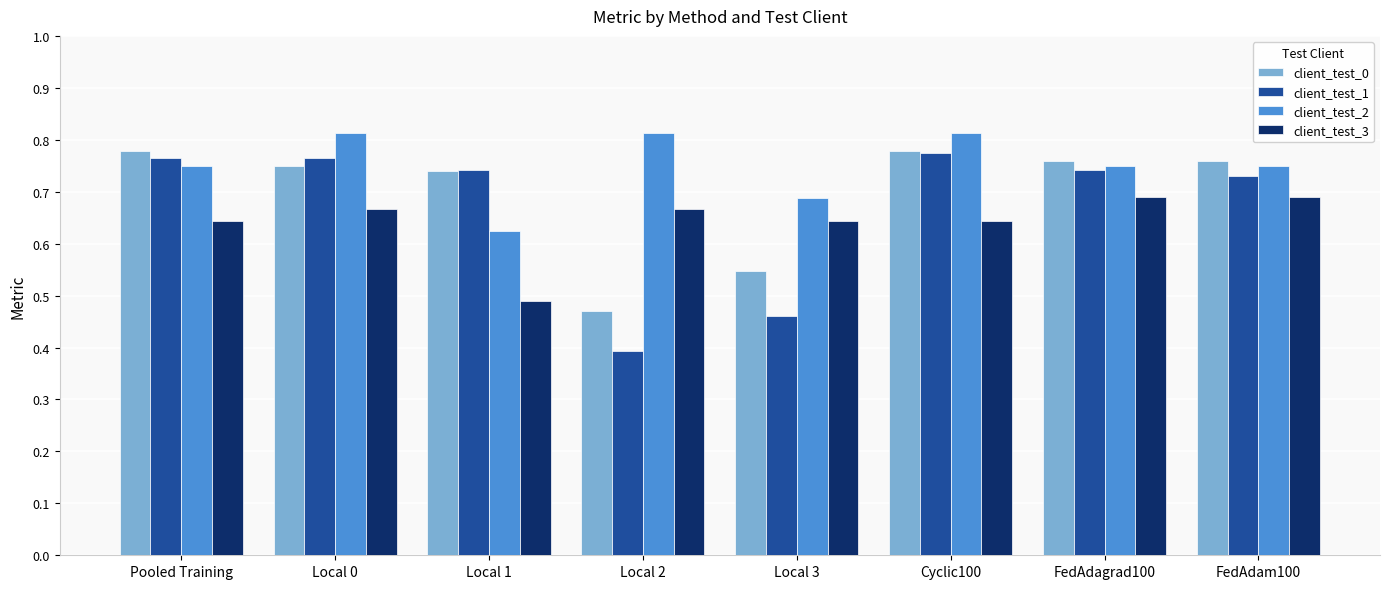

Rank the series at Local 2 from lowest to highest value.

client_test_1, client_test_0, client_test_3, client_test_2